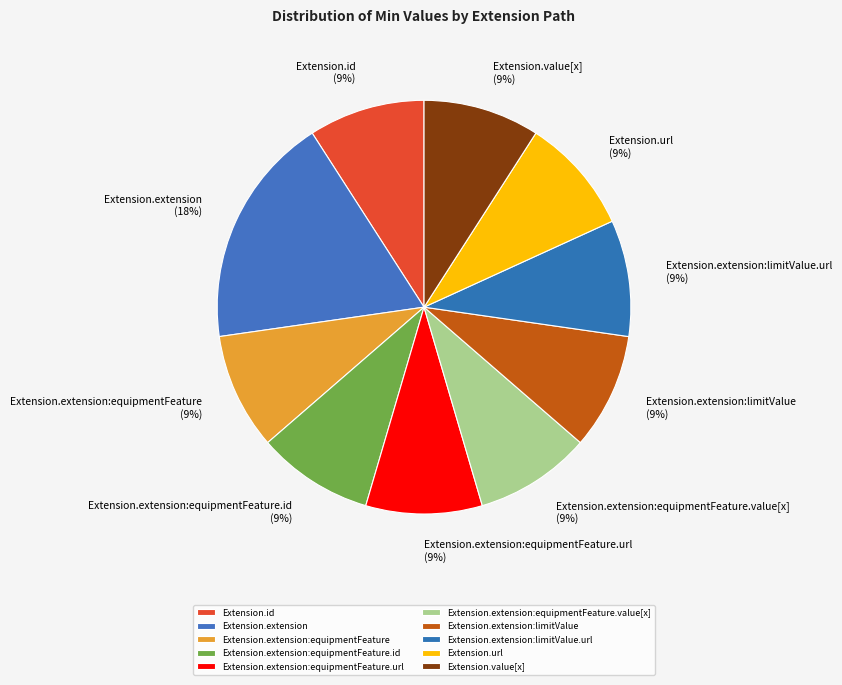

What is the largest slice in the pie chart?

Extension.extension